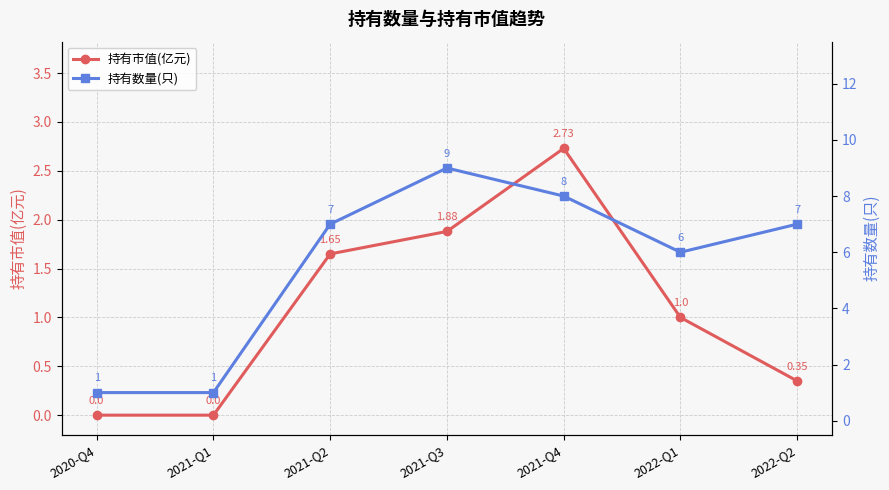

How many values in the 持有市值(亿元) series are below 1?

3